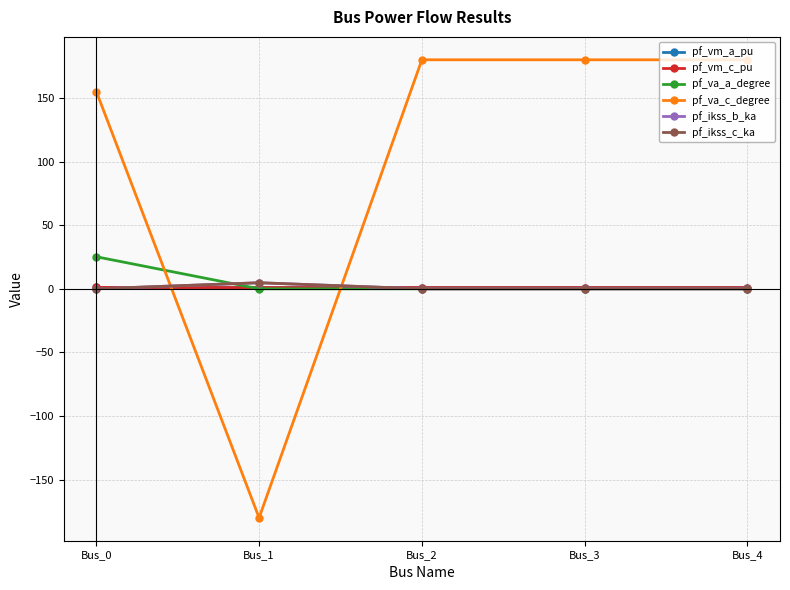

Where is the first local maximum for pf_ikss_c_ka?

Bus_1